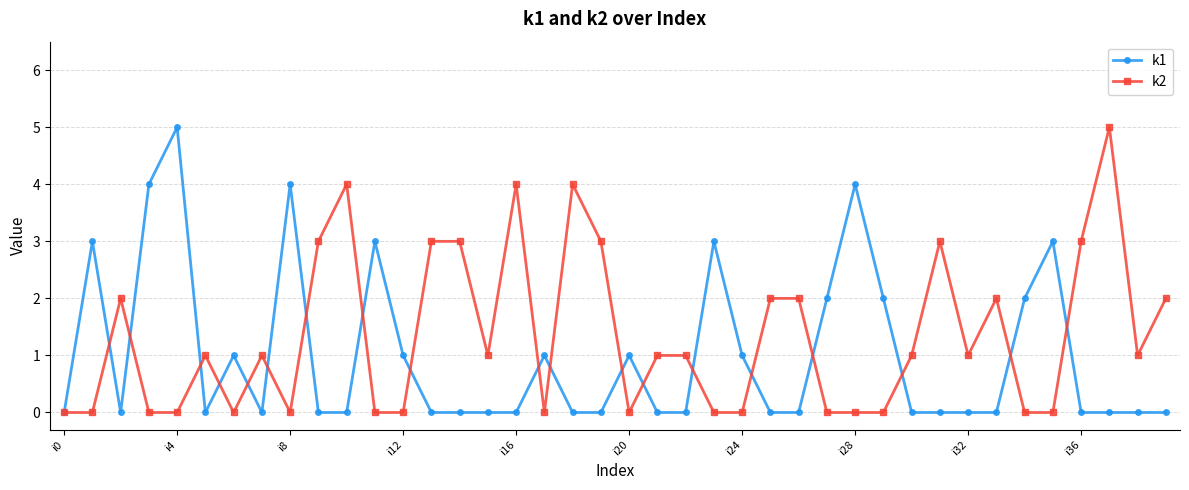

Rank the series by their average value, from highest to lowest.

k2, k1